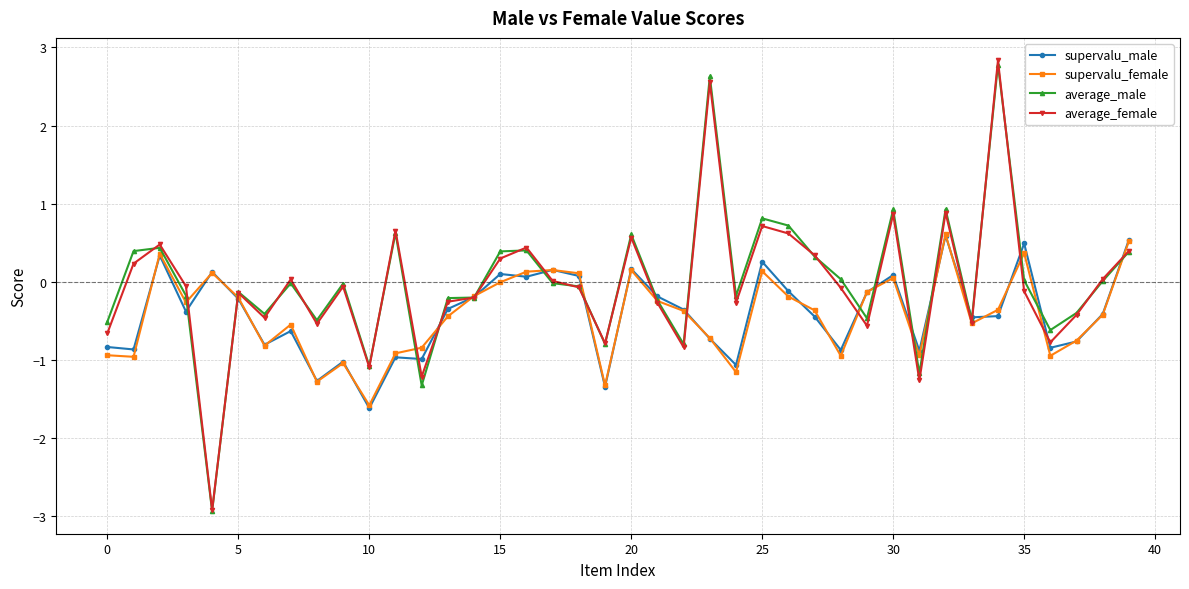

What is the value of the supervalu_male point at the 28th from the left?

-0.4